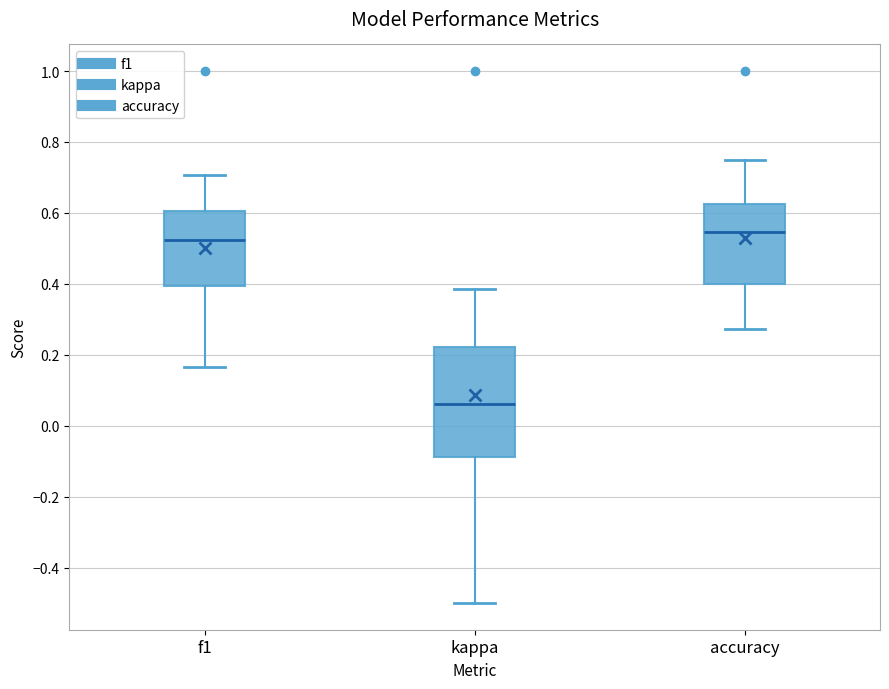

Reading left to right, read every box against the y-axis: the position of its median line, the range the box covers, and the ends of its whiskers. The values are not printed on the chart, so give them approximately, as read against the axis.

f1: median 0.52, box 0.40 to 0.60, whiskers 0.16 to 0.70
kappa: median 0.06, box -0.08 to 0.22, whiskers -0.50 to 0.38
accuracy: median 0.54, box 0.40 to 0.62, whiskers 0.28 to 0.76